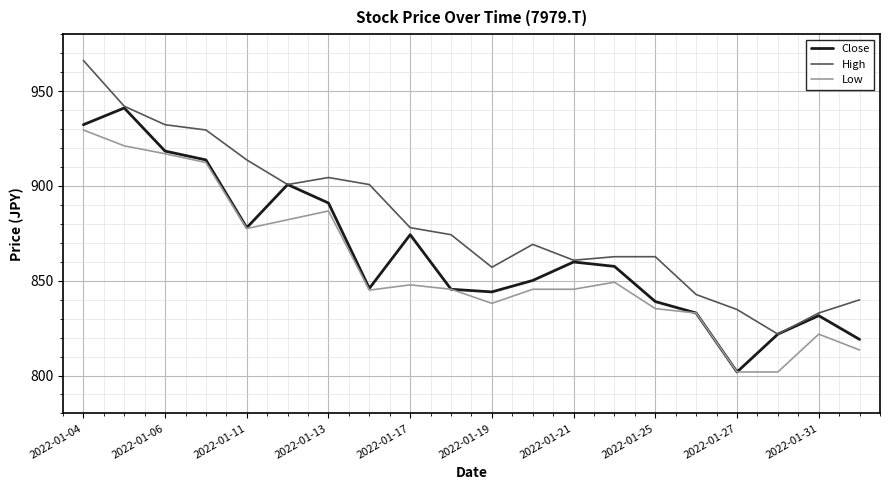

True or false: Low and High cross at least once.

False